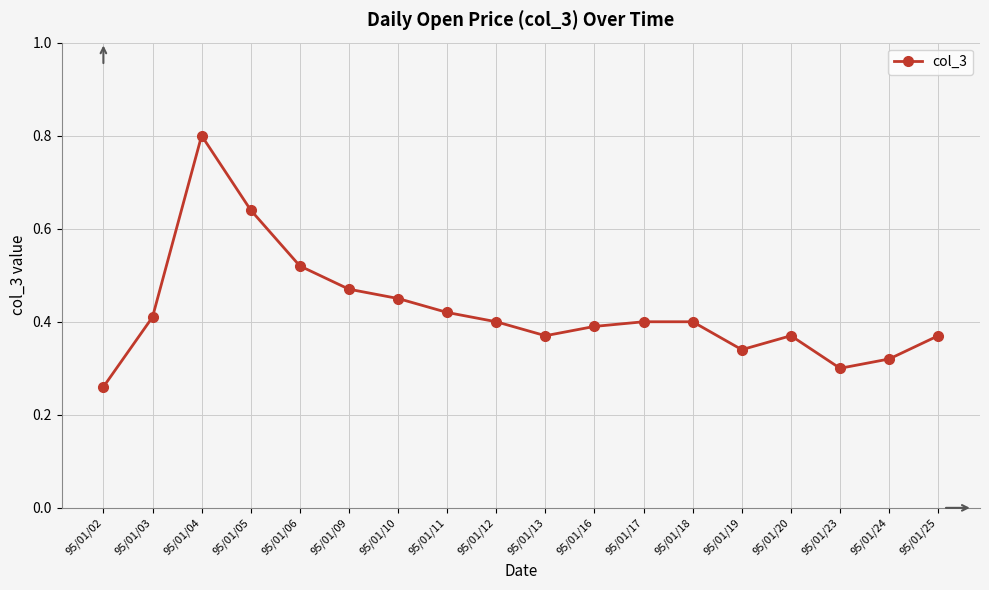

The chart shows a value of 0.5 at 95/01/25. True or false?

False